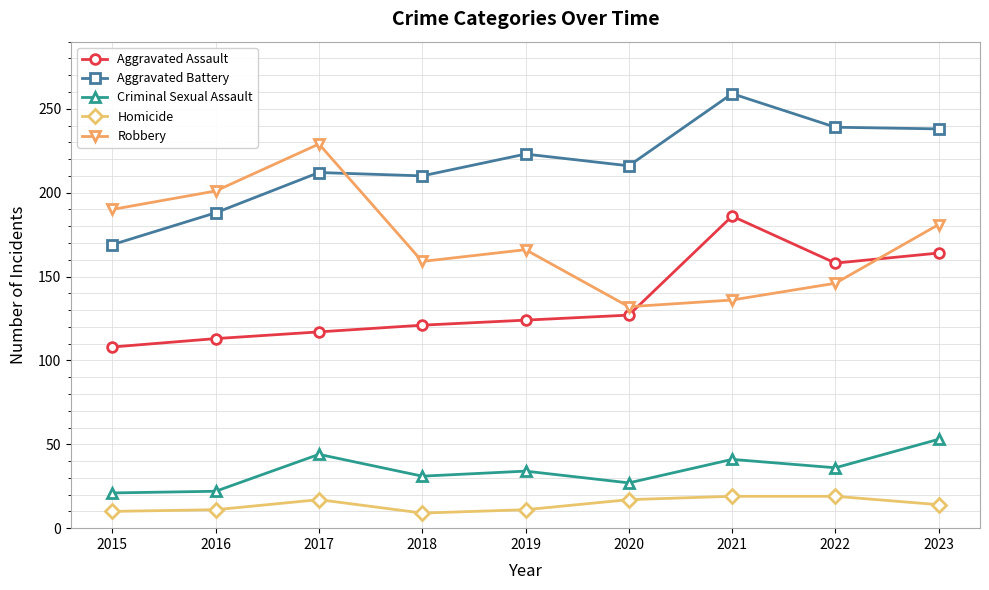

What is the total value across all series at 2015?

498